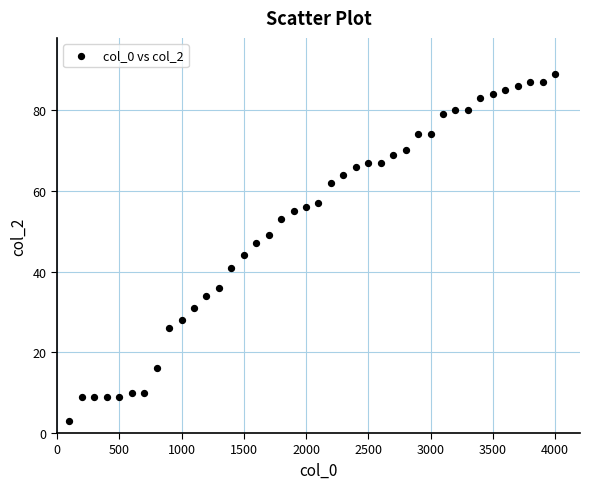

What Y value in the scatter plot is closest to 46?

47